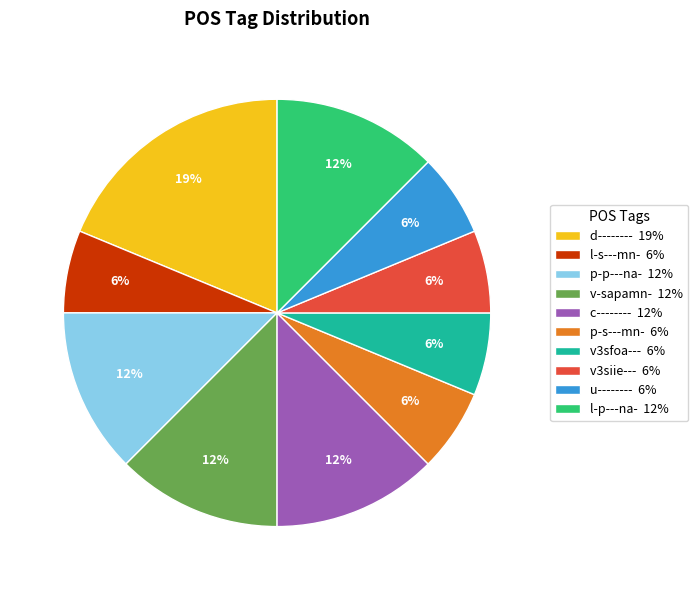

Does p-p---na- represent more than half of the total?

No